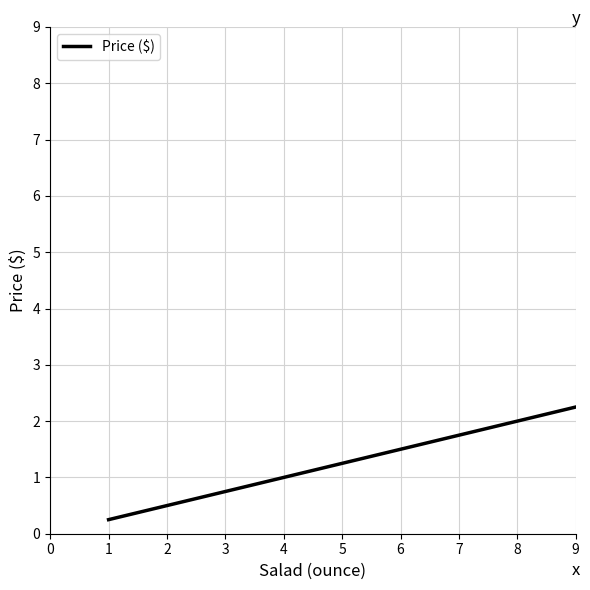

What is the change in value from 6 to 8?

+0.5